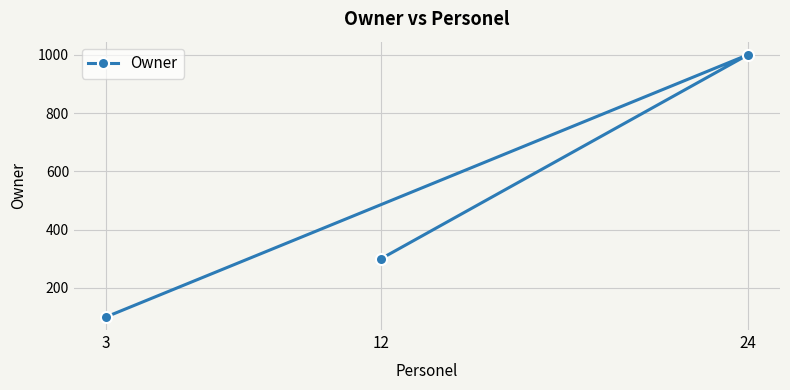

Which category has the highest value across all series?

24